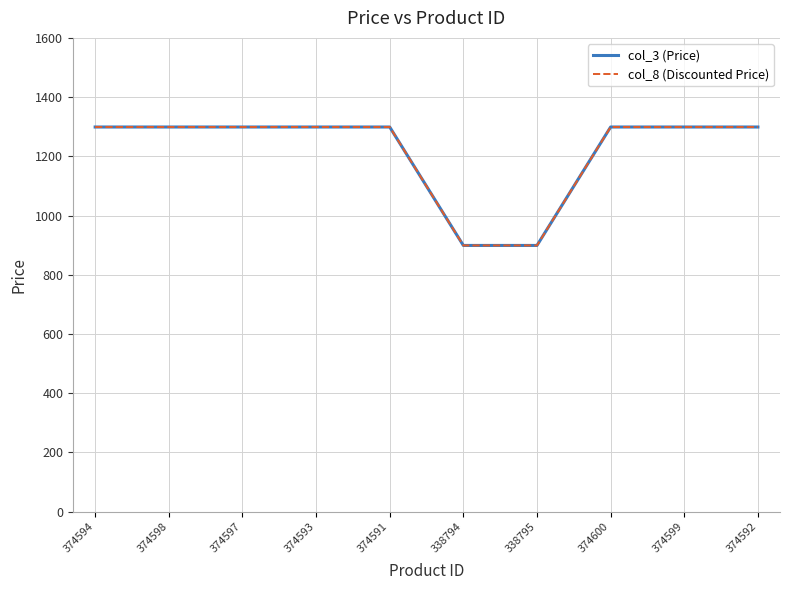

At which category does the chart reach its peak across all series?

374594